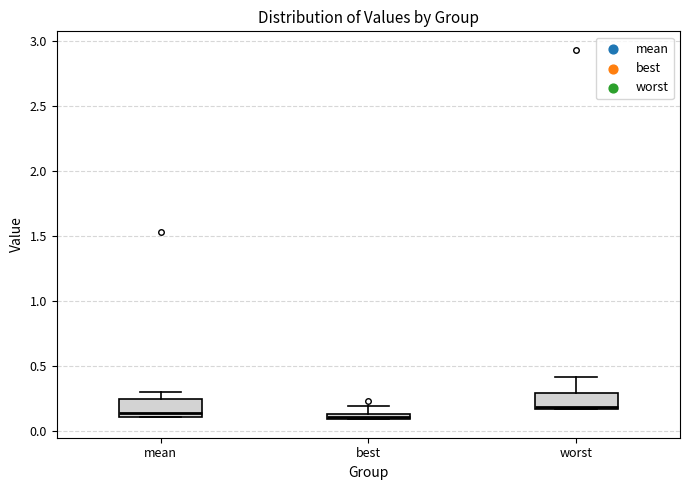

Where does the median line of the box for mean sit on the y-axis? The values are not printed on the chart, so give them approximately, as read against the axis.

0.15